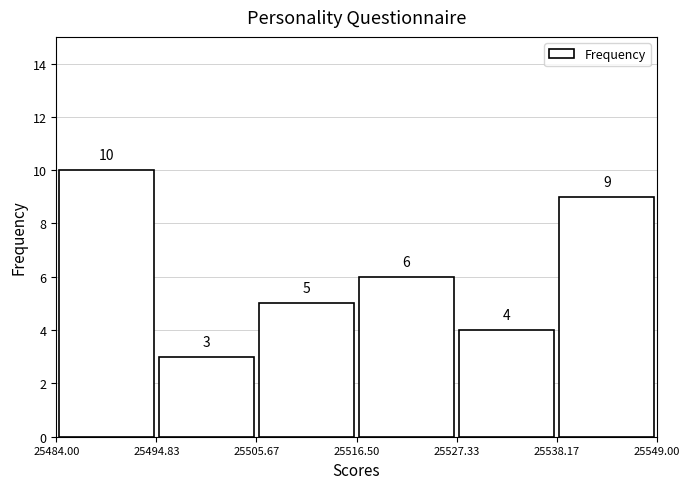

Reading left to right, transcribe this chart: for each bar, give the range it covers on the x-axis and its height.

25484.00 to 25494.83: 10
25494.83 to 25505.67: 3
25505.67 to 25516.50: 5
25516.50 to 25527.33: 6
25527.33 to 25538.17: 4
25538.17 to 25549.00: 9